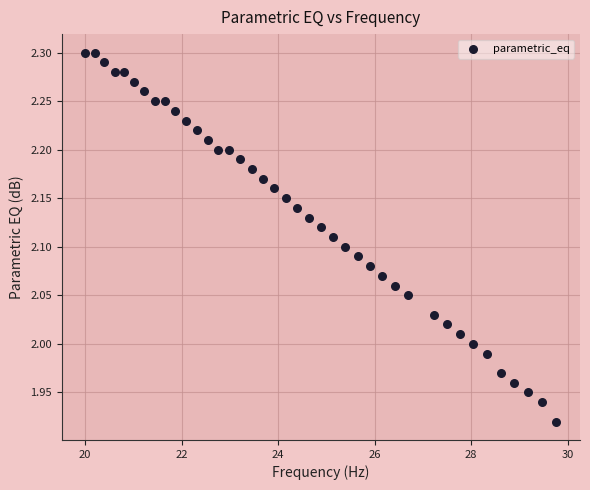

What is the range of Y values (max minus min)?

0.4